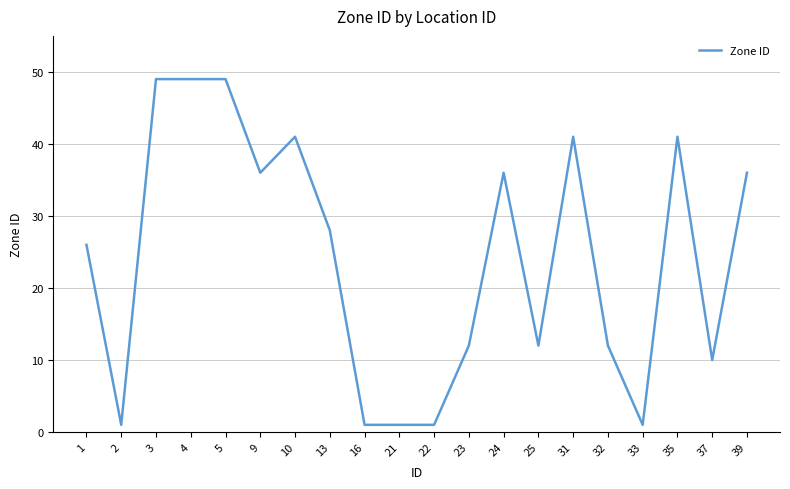

Is this an area chart (filled region under the line)?

No